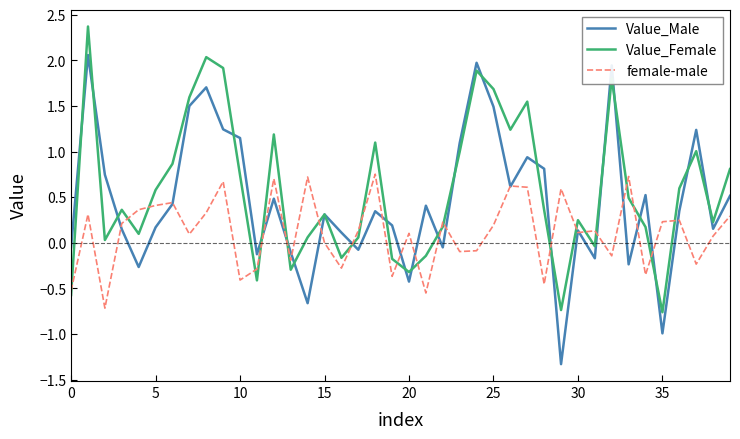

How many intersections are there between Value_Female and Value_Male?

23